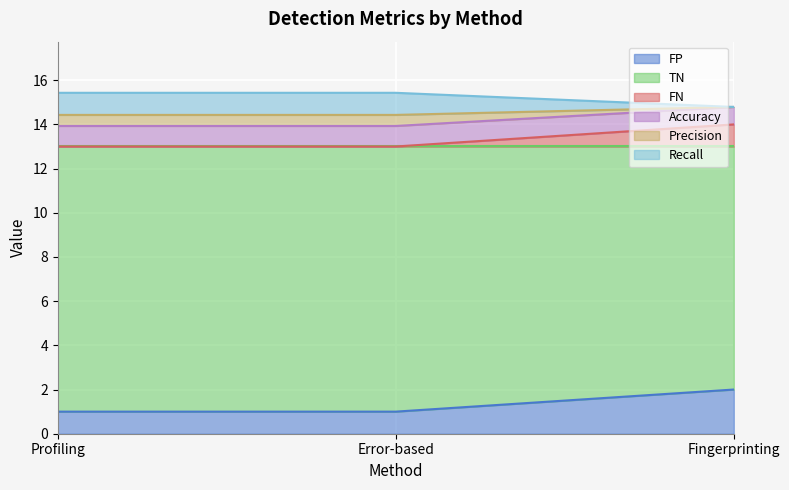

What is the total value across all series at Profiling?

15.4